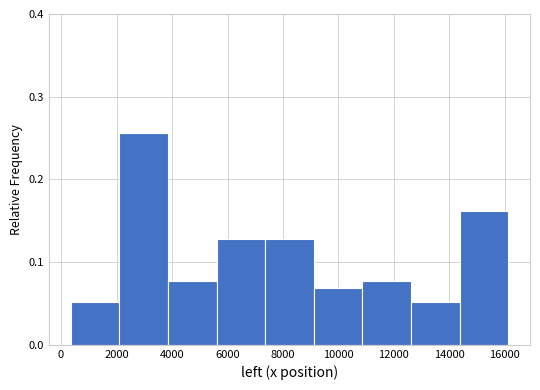

Reading left to right, list every bar in this chart as the range it spans on the x-axis followed by its height. Neither the bar edges nor the heights are printed on the chart, so give them approximately, as read against the axes.

400 to 2200: 0.05
2200 to 3800: 0.26
3800 to 5600: 0.08
5600 to 7400: 0.13
7400 to 9200: 0.13
9200 to 10800: 0.07
10800 to 12600: 0.08
12600 to 14400: 0.05
14400 to 16200: 0.16